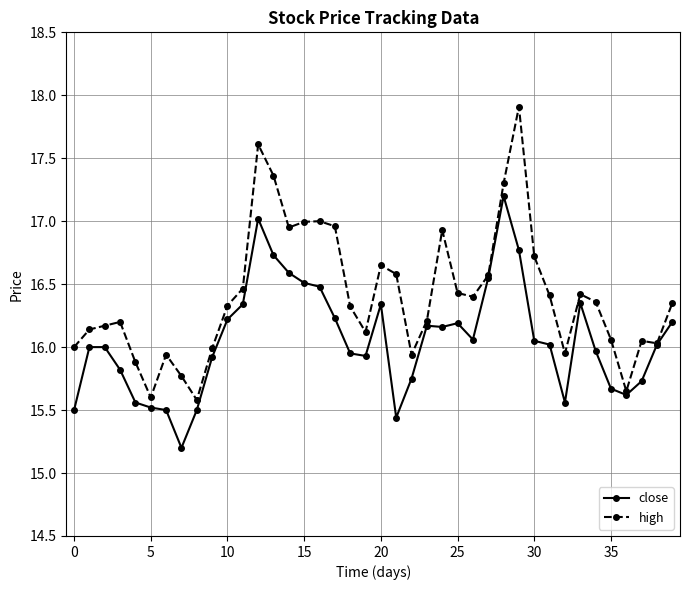

What is the sum of all close values?

642.3